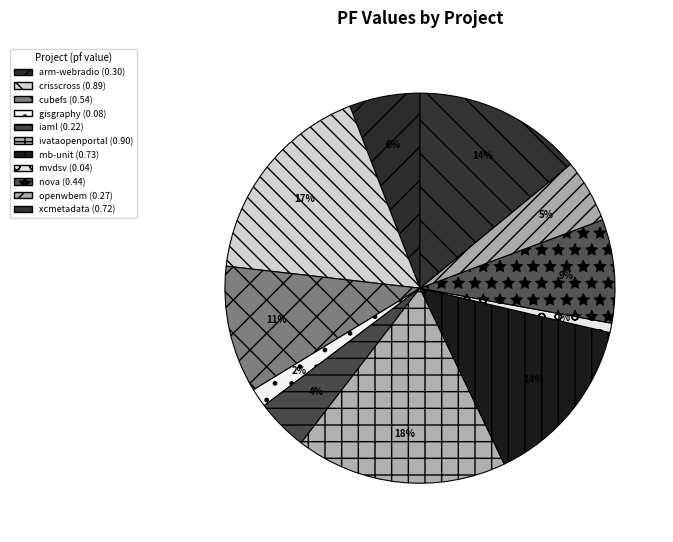

How many slices are in this pie chart?

11